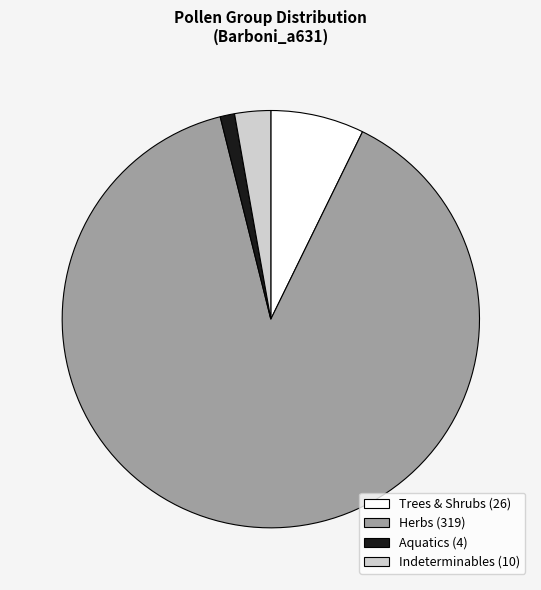

Is there any slice that represents more than half of the pie?

Yes